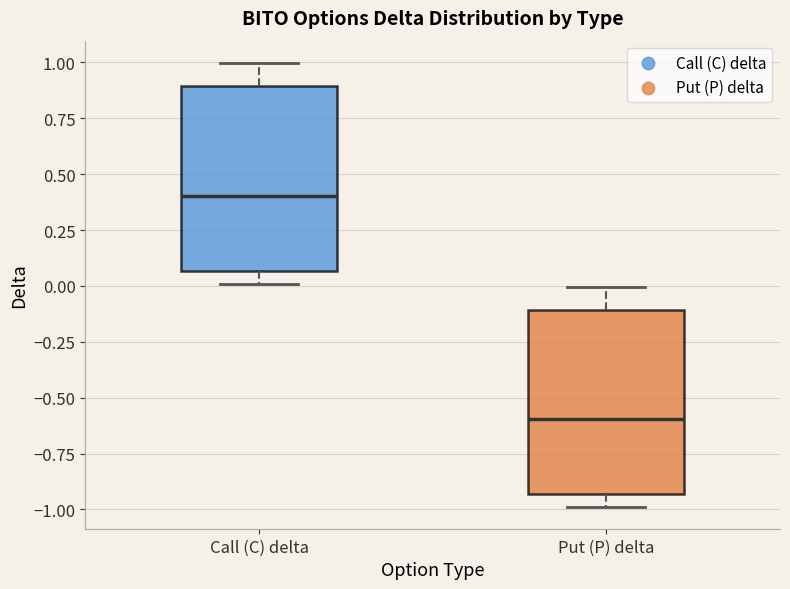

Reading left to right, read every box against the y-axis: the position of its median line, the range the box covers, and the ends of its whiskers. The values are not printed on the chart, so give them approximately, as read against the axis.

Call (C) delta: median 0.40, box 0.05 to 0.90, whiskers 0.00 to 1.00
Put (P) delta: median -0.60, box -0.95 to -0.10, whiskers -1.00 to 0.00